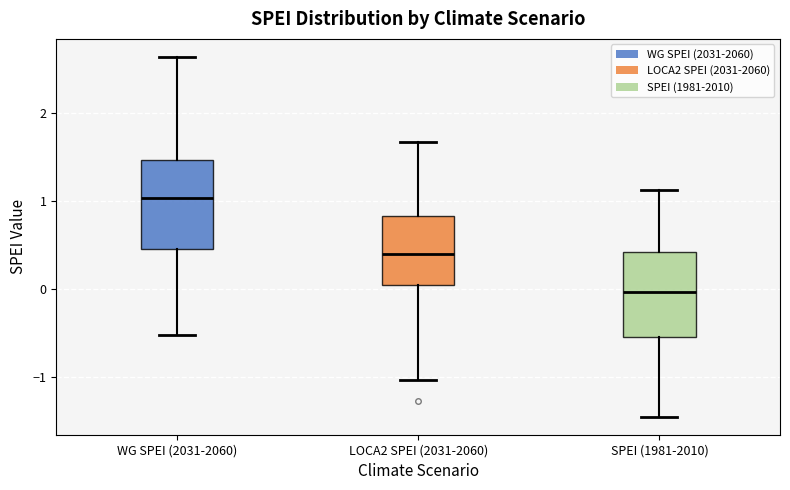

Where is the lower edge of the box for LOCA2 SPEI (2031-2060) on the y-axis? The values are not printed on the chart, so give them approximately, as read against the axis.

0.0